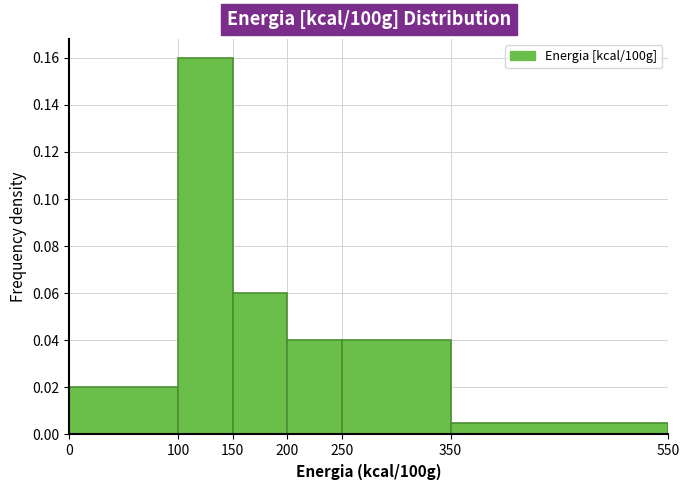

What is the height of the bar covering 150 to 200 on the x-axis? The values are not printed on the chart, so give them approximately, as read against the axis.

0.060